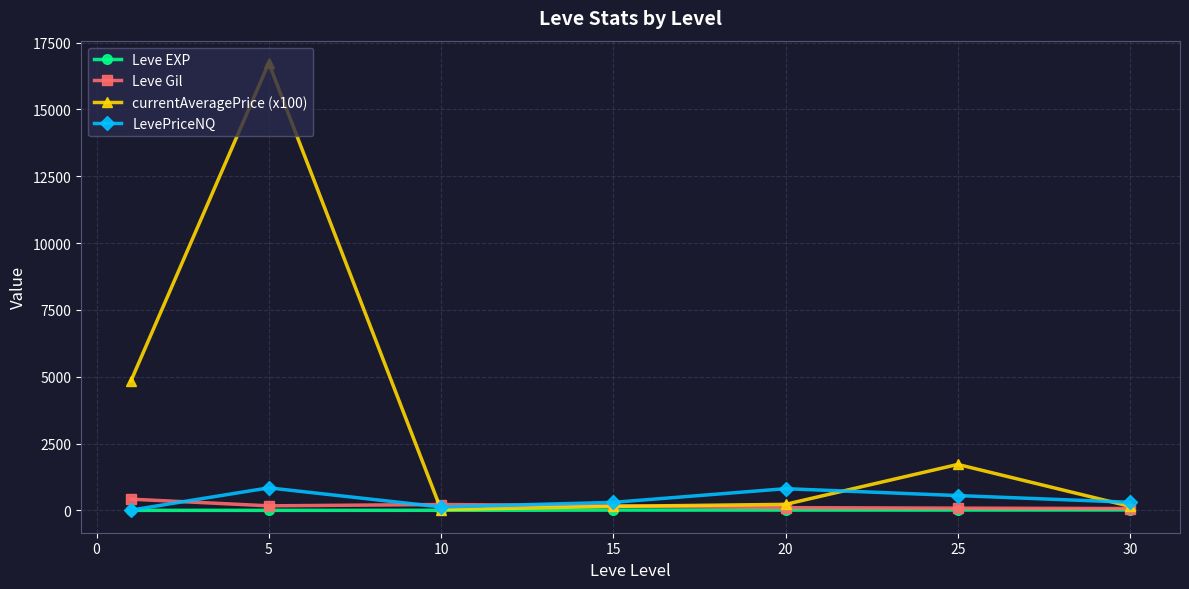

Which series has the largest total across all categories?

currentAveragePrice (x100)